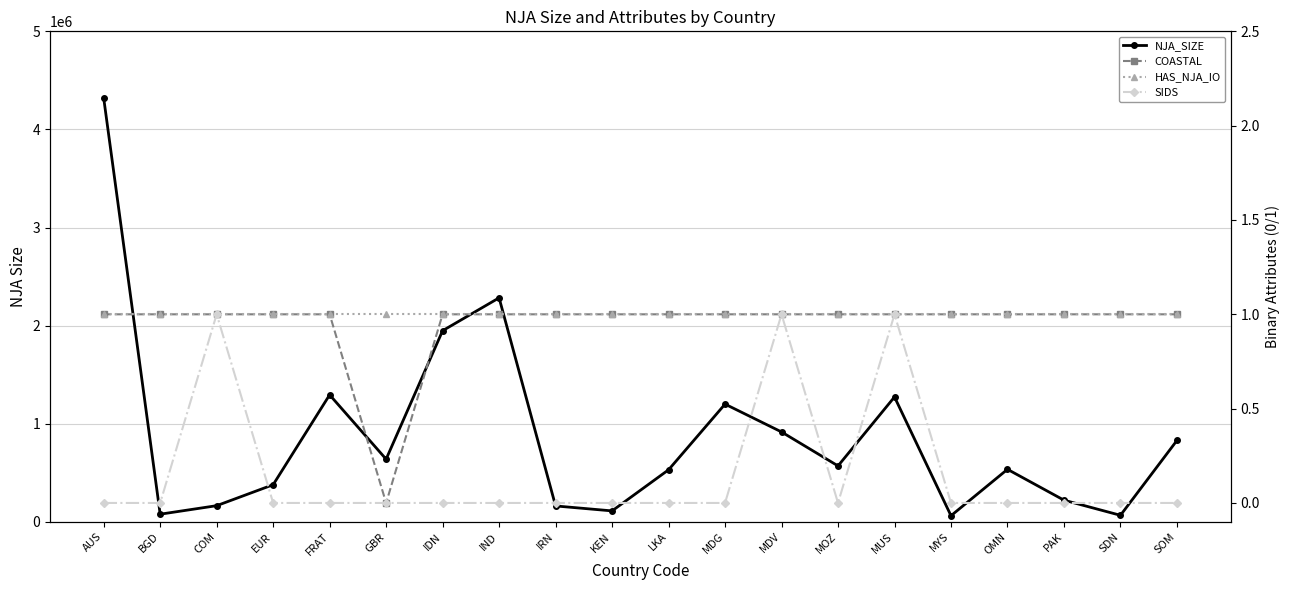

Which series has the largest range (max minus min)?

NJA_SIZE